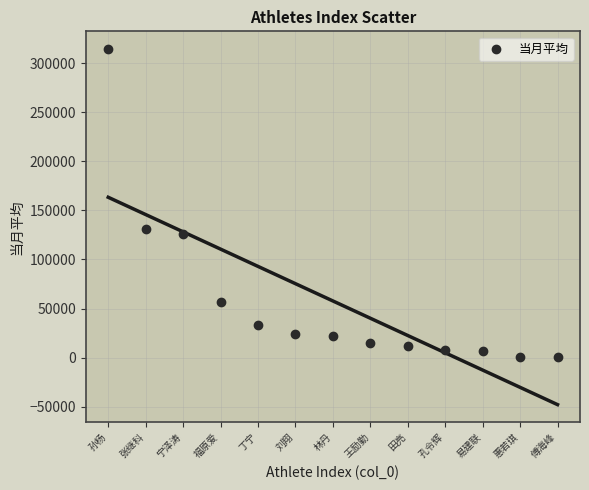

What Y value in the scatter plot is closest to 157592?

131303